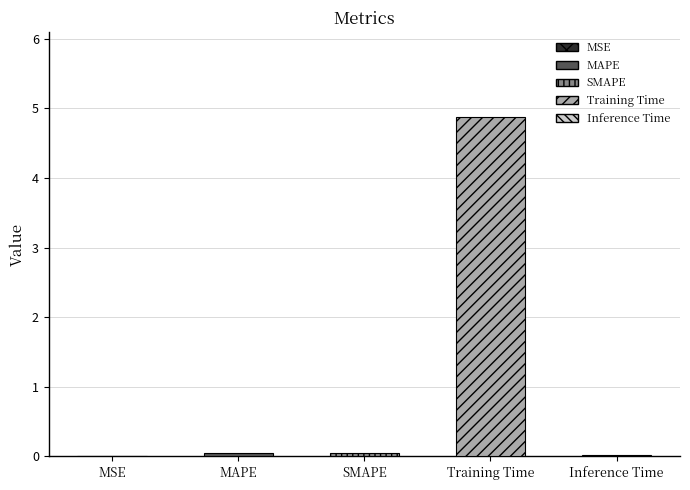

What position from the left is Training Time?

4